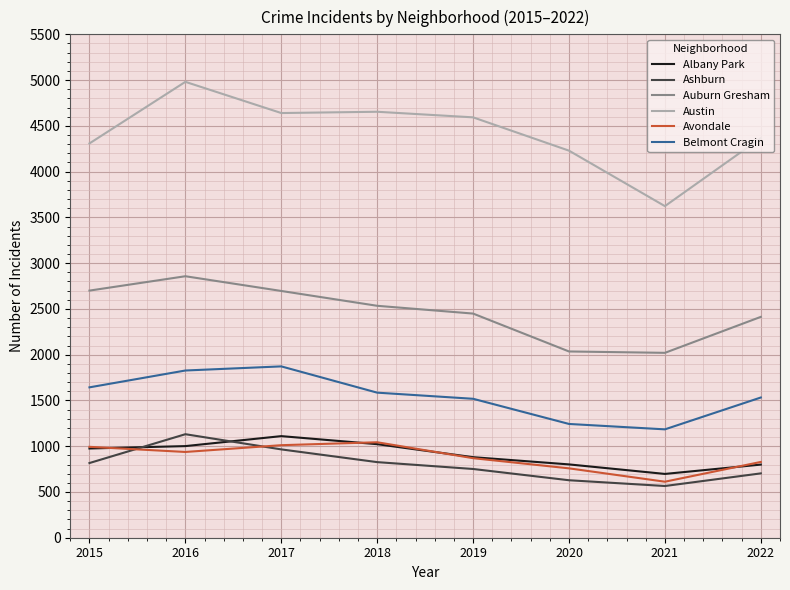

At how many categories does at least one series exceed 2915?

8